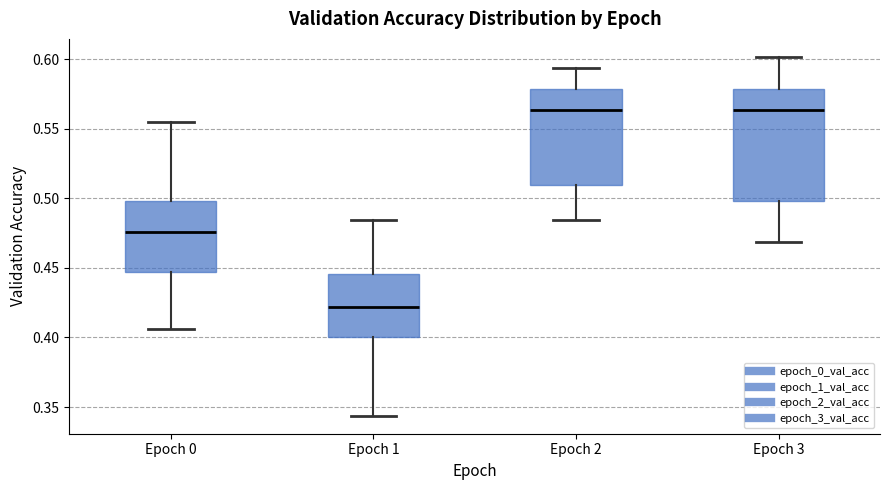

Reading left to right, transcribe this box plot: for each box, give where its median line is, the range the box spans, and where its two whiskers end, as read against the y-axis. The values are not printed on the chart, so give them approximately, as read against the axis.

Epoch 0: median 0.475, box 0.445 to 0.500, whiskers 0.405 to 0.555
Epoch 1: median 0.420, box 0.400 to 0.445, whiskers 0.345 to 0.485
Epoch 2: median 0.565, box 0.510 to 0.580, whiskers 0.485 to 0.595
Epoch 3: median 0.565, box 0.500 to 0.580, whiskers 0.470 to 0.600